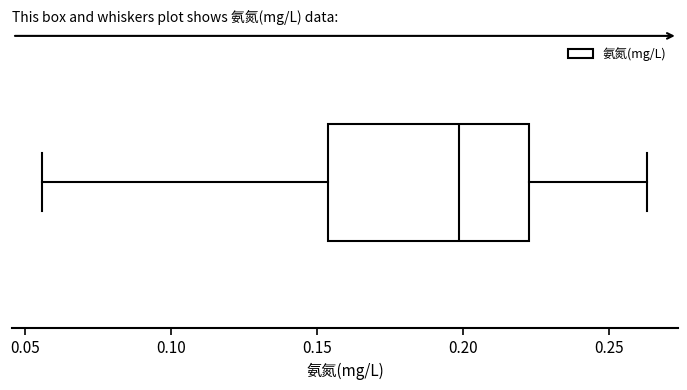

Read this box plot against the x-axis: the position of the median line, the range covered by the box, and the ends of both whiskers. The values are not printed on the chart, so give them approximately, as read against the axis.

median 0.200, box 0.155 to 0.225, whiskers 0.055 to 0.265